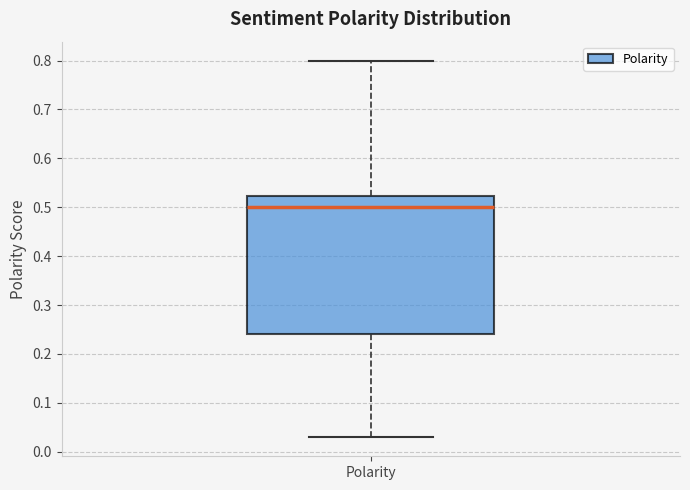

Where does the upper whisker of the box for Polarity end on the y-axis? The values are not printed on the chart, so give them approximately, as read against the axis.

0.80